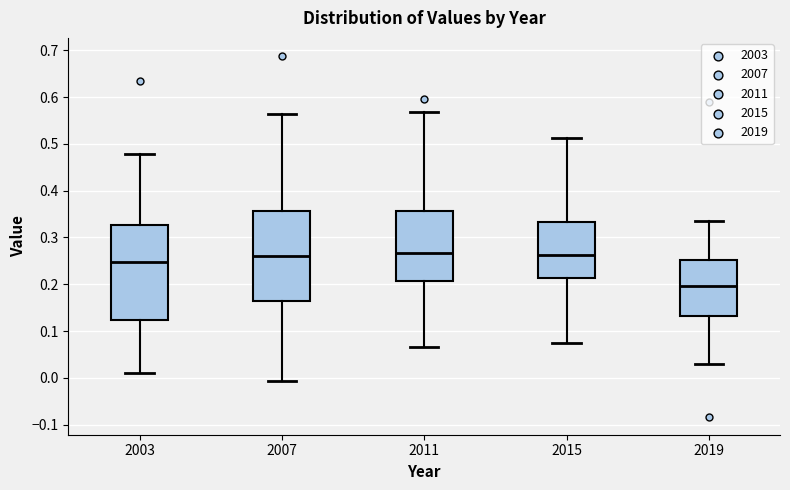

Reading left to right, transcribe this box plot: for each box, give where its median line is, the range the box spans, and where its two whiskers end, as read against the y-axis. The values are not printed on the chart, so give them approximately, as read against the axis.

2003: median 0.25, box 0.12 to 0.33, whiskers 0.01 to 0.48
2007: median 0.26, box 0.16 to 0.36, whiskers -0.01 to 0.56
2011: median 0.27, box 0.21 to 0.36, whiskers 0.06 to 0.57
2015: median 0.26, box 0.21 to 0.33, whiskers 0.07 to 0.51
2019: median 0.20, box 0.13 to 0.25, whiskers 0.03 to 0.34